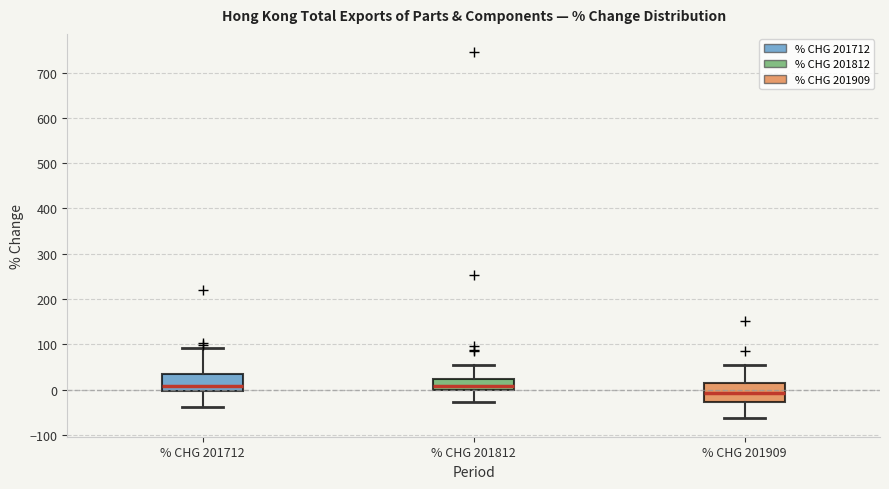

Where does the median line of the box for % CHG 201712 sit on the y-axis? The values are not printed on the chart, so give them approximately, as read against the axis.

10